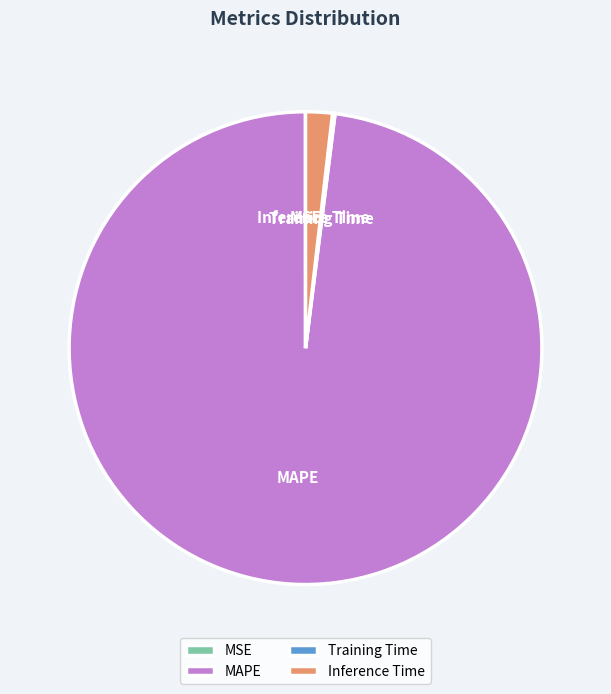

Which category has the biggest portion of the pie?

MAPE